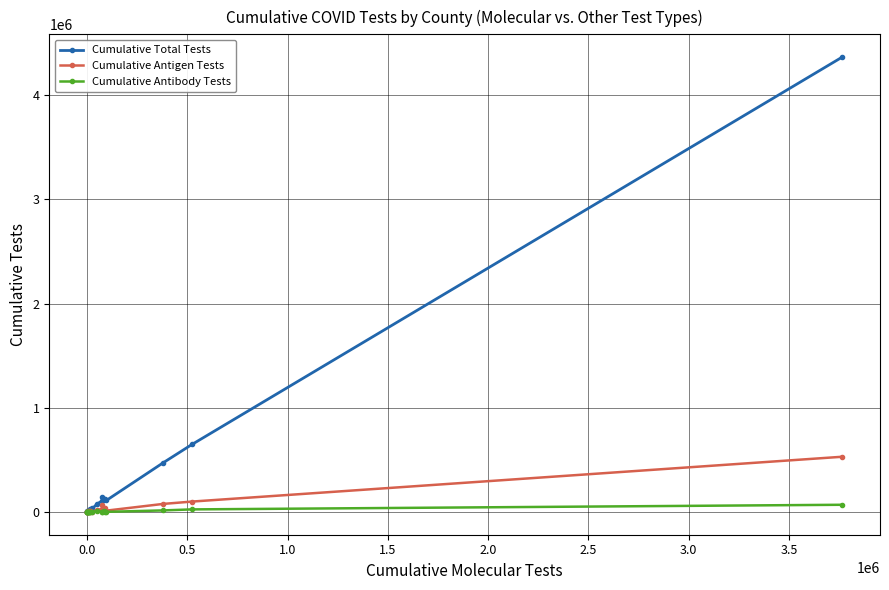

In Cumulative Antigen Tests, how many points are higher than both neighbors (excluding endpoints)?

6